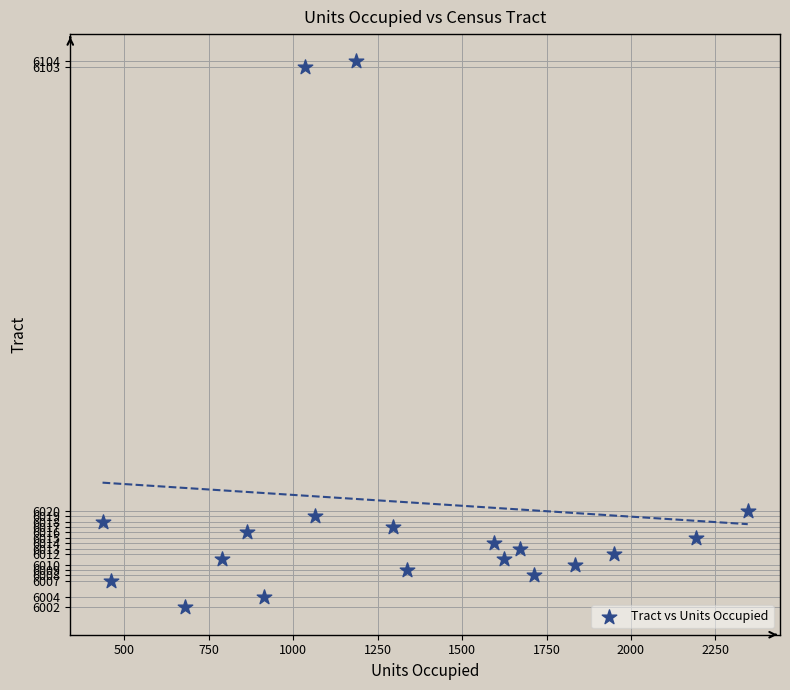

What is the range of X values (max minus min)?

1911.0